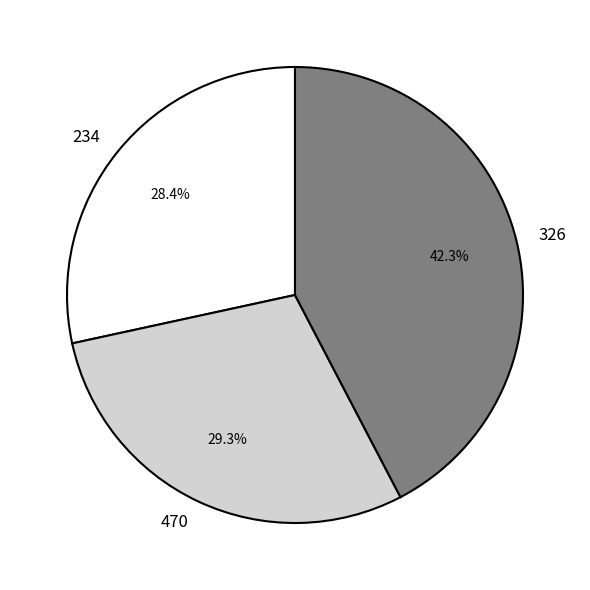

How many segments does this pie chart have?

3